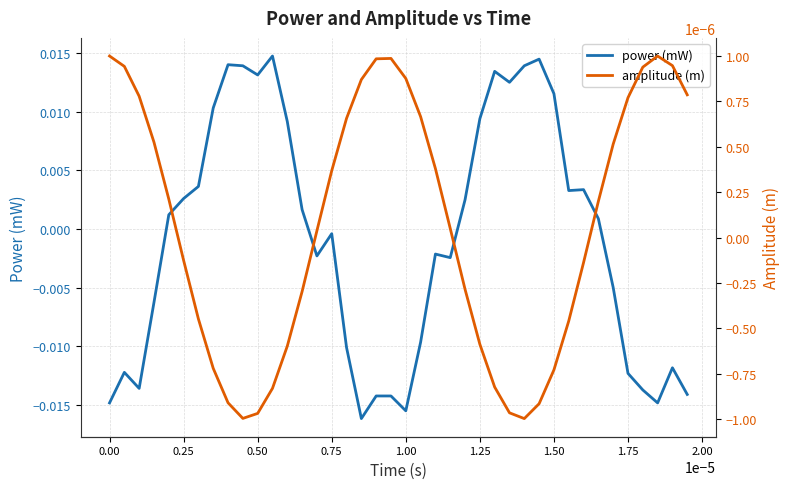

How many times do power (mW) and amplitude (m) cross each other?

4